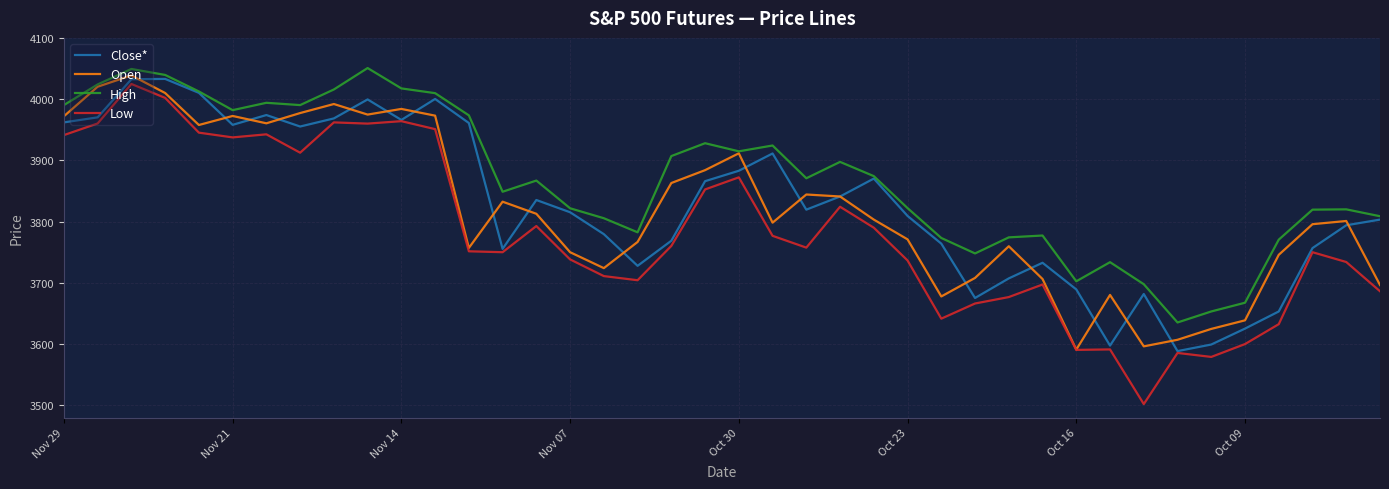

Which series has the largest total across all categories?

High